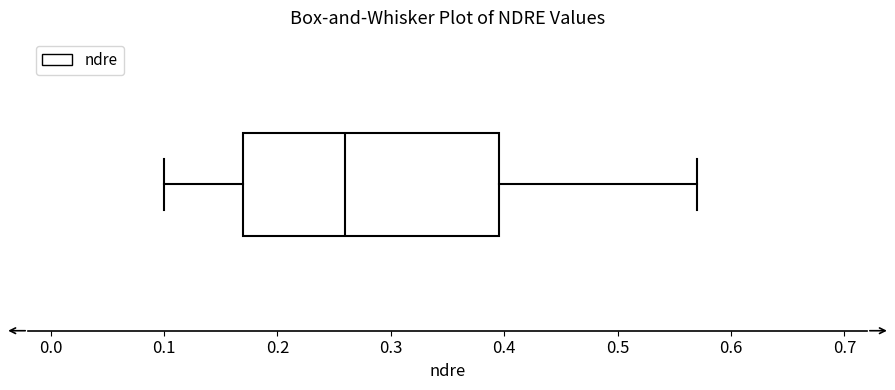

Read this box plot against the x-axis: the position of the median line, the range covered by the box, and the ends of both whiskers. The values are not printed on the chart, so give them approximately, as read against the axis.

median 0.26, box 0.17 to 0.40, whiskers 0.10 to 0.57